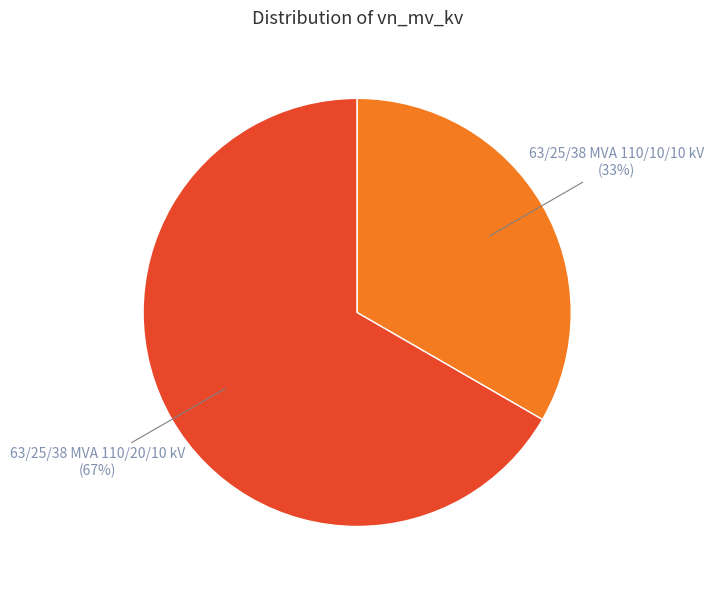

To the nearest percent, what is the average slice percentage?

50%